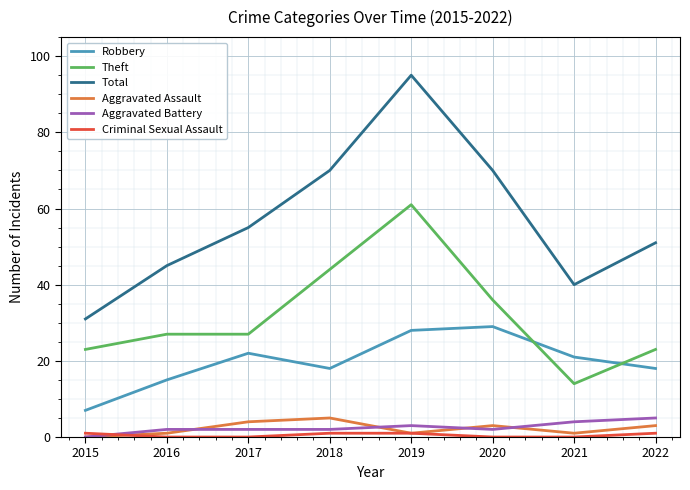

True or false: Aggravated Assault and Total intersect in this chart.

False